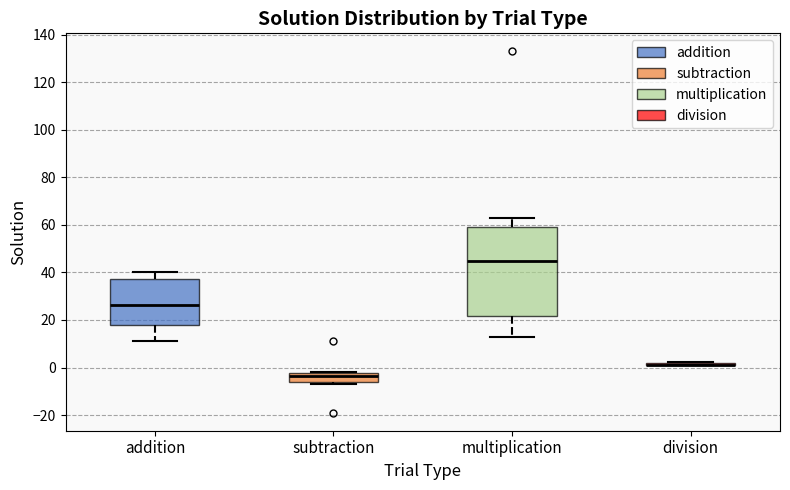

Reading left to right, read every box against the y-axis: the position of its median line, the range the box covers, and the ends of its whiskers. The values are not printed on the chart, so give them approximately, as read against the axis.

addition: median 26, box 18 to 38, whiskers 12 to 40
subtraction: median -4, box -6 to -2, whiskers -6 (just below the box's lower edge) to -2
multiplication: median 46, box 22 to 60, whiskers 14 to 64
division: box collapsed to a line at 2, whiskers 2 to 2